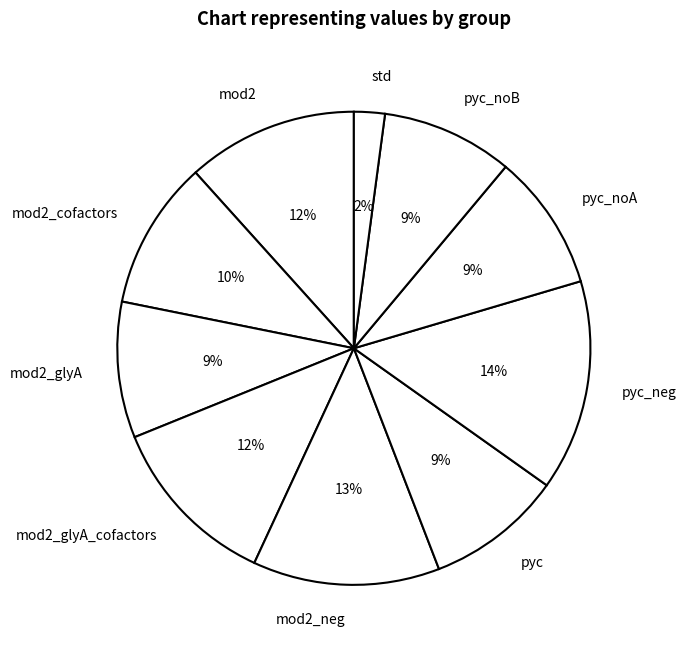

To the nearest percent, what percentage of the pie is pyc_noA?

9%